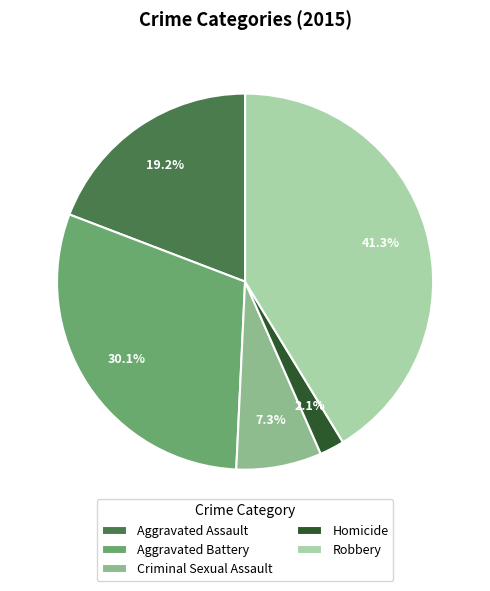

Is the sum of Homicide and Aggravated Assault greater than half?

No